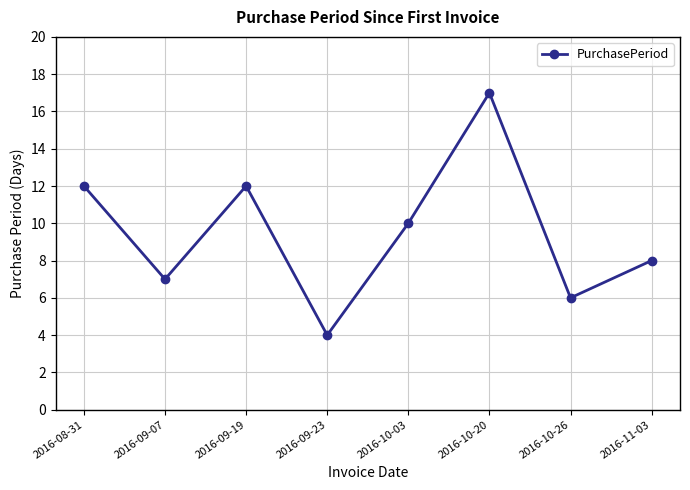

Count the number of categories in the chart.

8